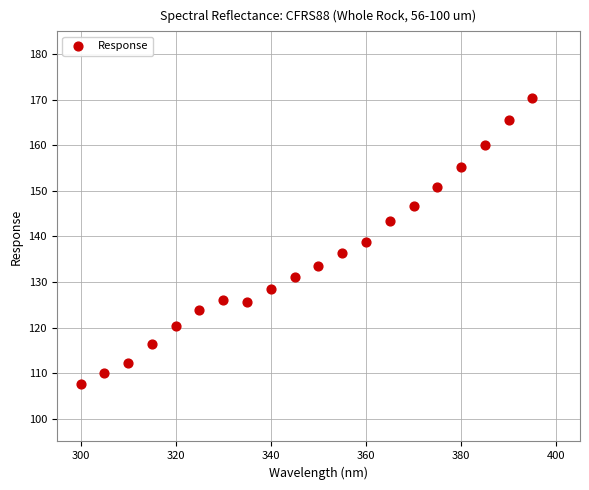

What is the range of Y values (max minus min)?

62.8